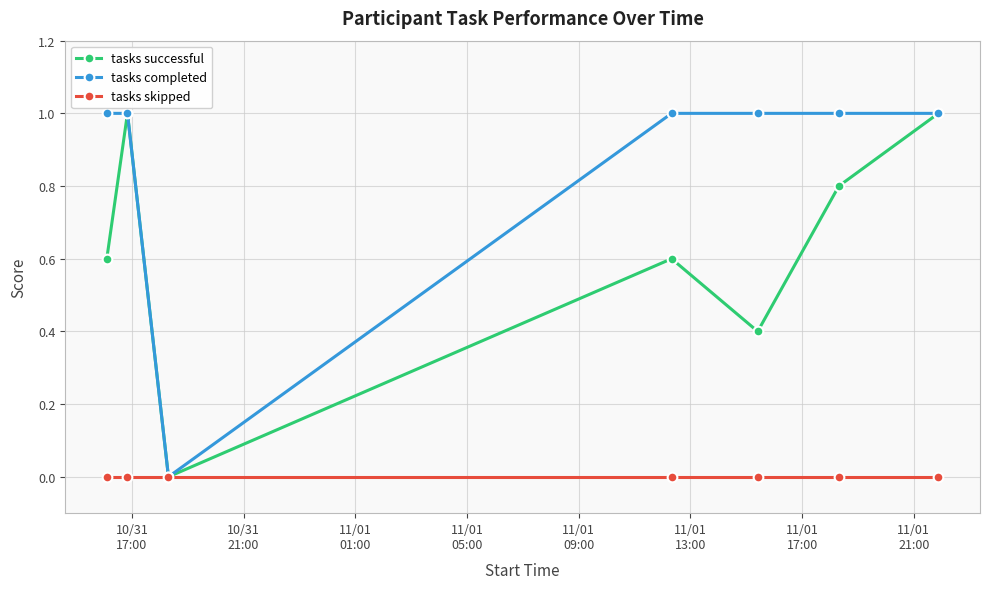

List the series in order of their overall mean, highest first.

tasks completed, tasks successful, tasks skipped